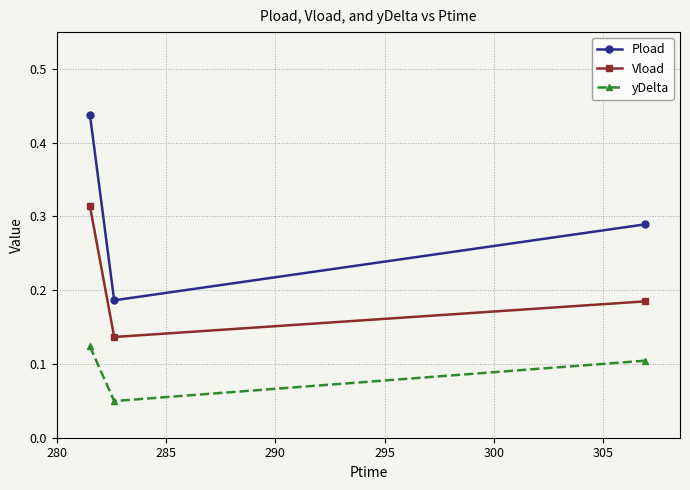

At how many categories does at least one series exceed 0?

3